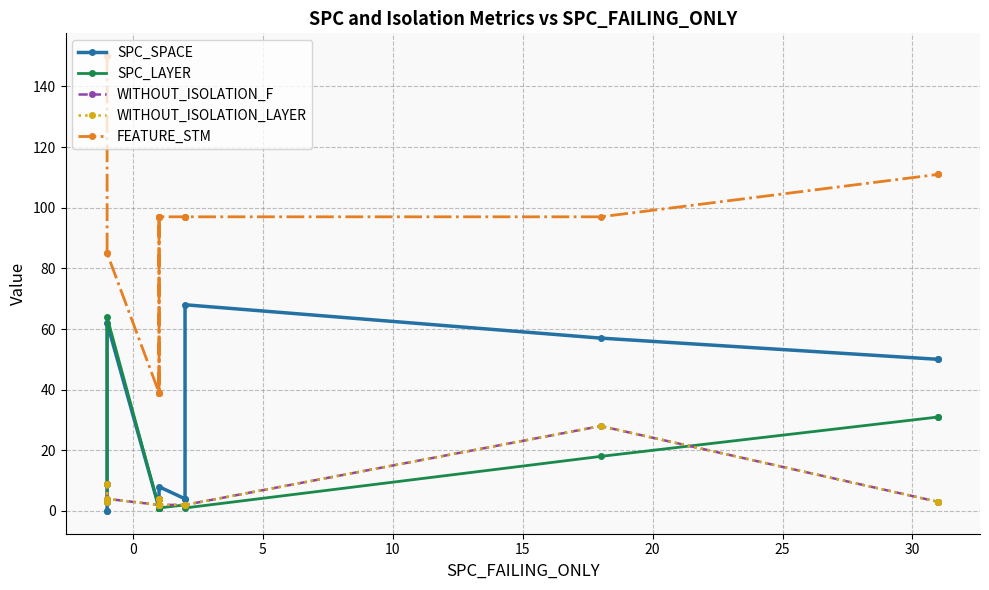

What is the greatest value displayed?

150